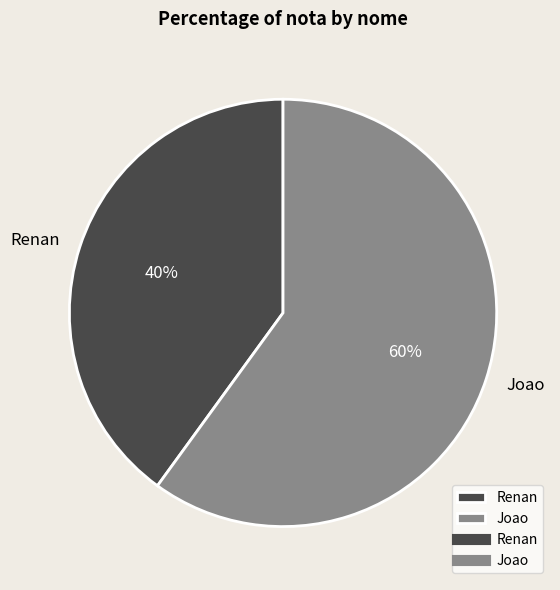

Which category has the biggest portion of the pie?

Joao